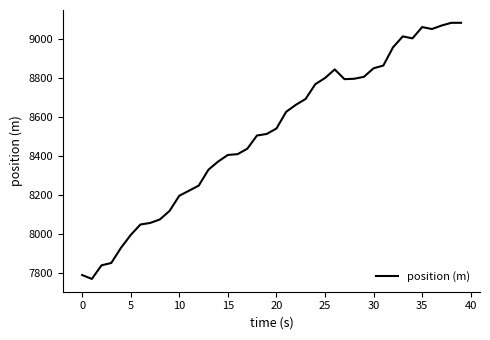

Does the chart have visible grid lines?

No